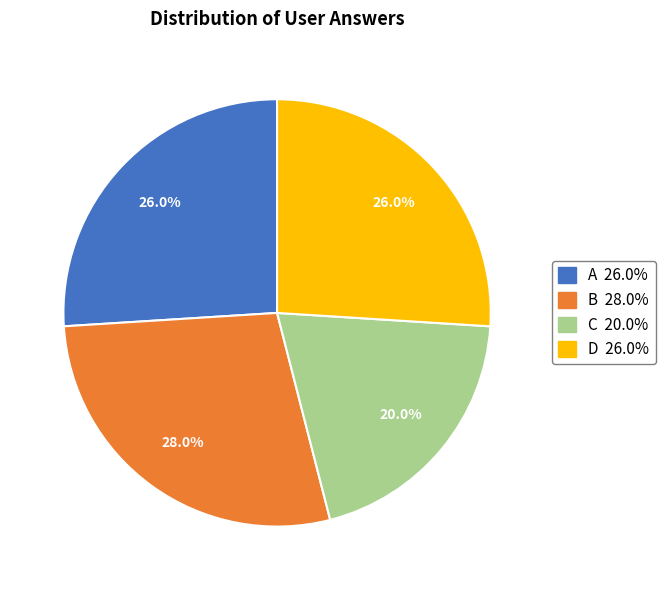

Is there any slice that represents more than half of the pie?

No